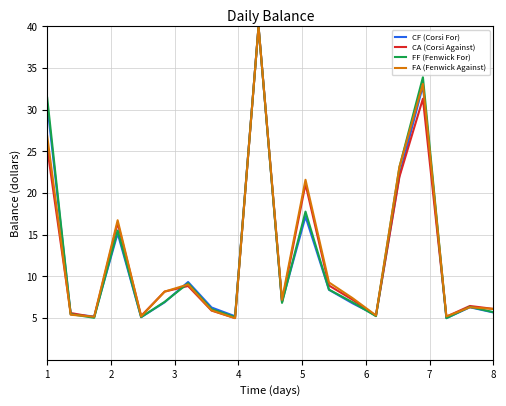

What is the highest value of the FF (Fenwick For) series?

40.0